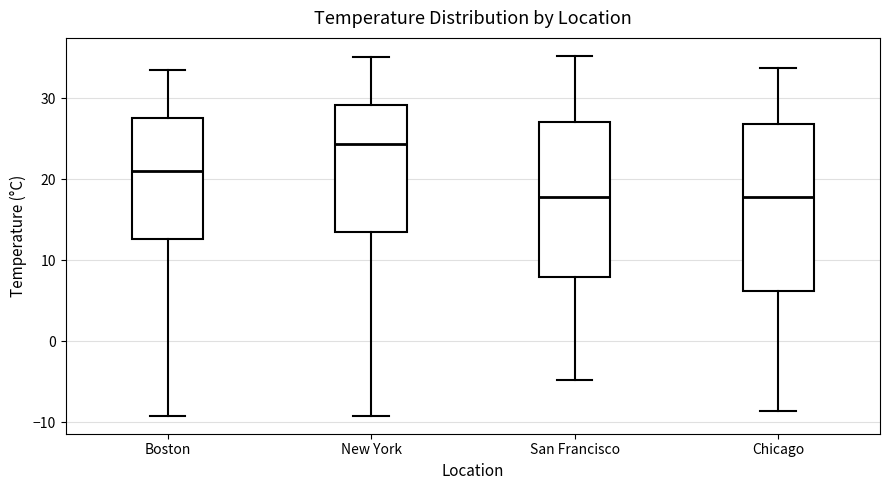

Reading left to right, read every box against the y-axis: the position of its median line, the range the box covers, and the ends of its whiskers. The values are not printed on the chart, so give them approximately, as read against the axis.

Boston: median 21, box 13 to 28, whiskers -9 to 34
New York: median 24, box 13 to 29, whiskers -9 to 35
San Francisco: median 18, box 8 to 27, whiskers -5 to 35
Chicago: median 18, box 6 to 27, whiskers -9 to 34